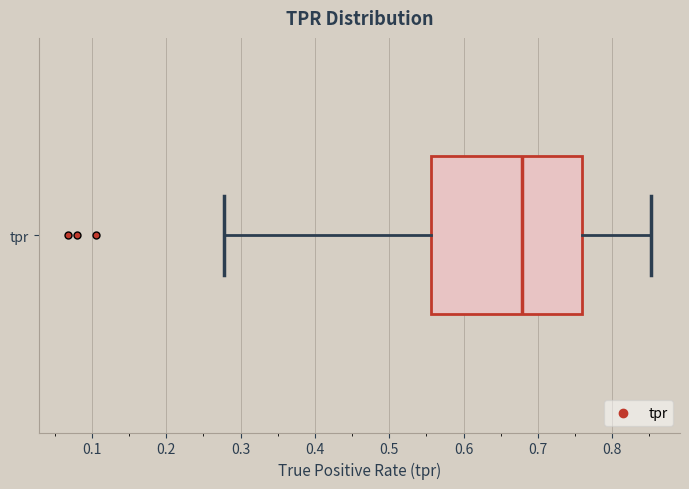

Transcribe this box plot: give where the median line is, the range the box spans, and where the two whiskers end, as read against the x-axis. The values are not printed on the chart, so give them approximately, as read against the axis.

median 0.68, box 0.56 to 0.76, whiskers 0.28 to 0.85